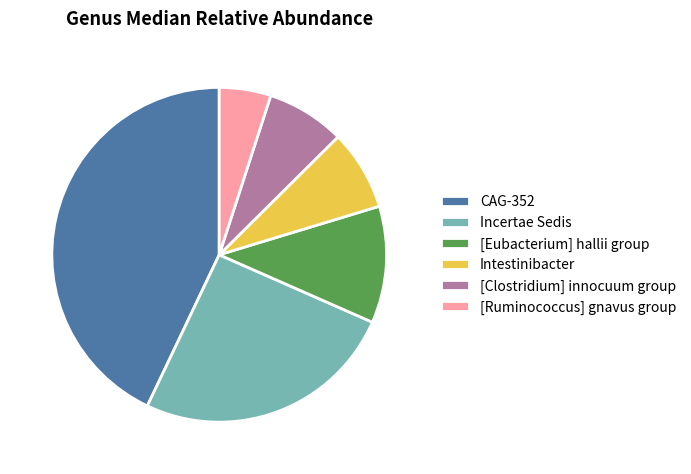

Which slice is the smallest?

[Ruminococcus] gnavus group